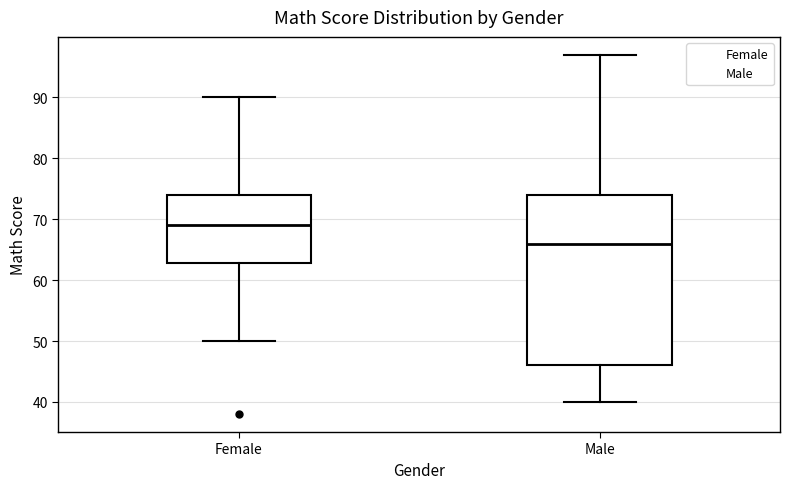

Where does the median line of the box for Male sit on the y-axis? The values are not printed on the chart, so give them approximately, as read against the axis.

66